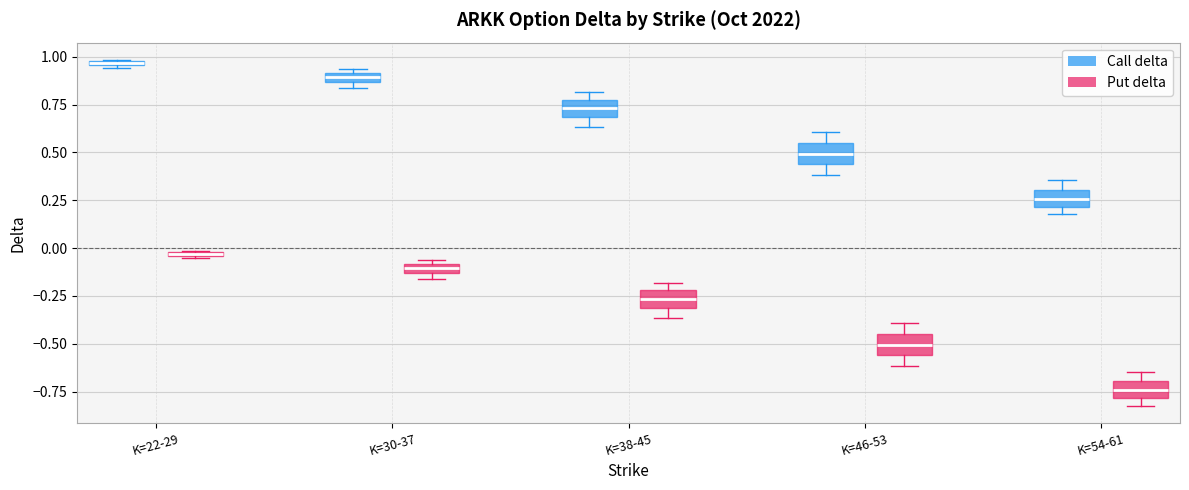

Where is the upper edge of the box for K=22-29 (Call delta) on the y-axis? The values are not printed on the chart, so give them approximately, as read against the axis.

1.00